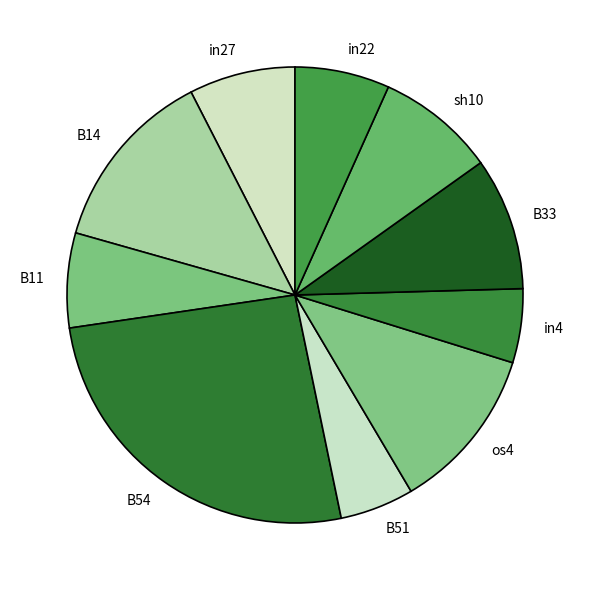

Count the number of slices in the pie.

10